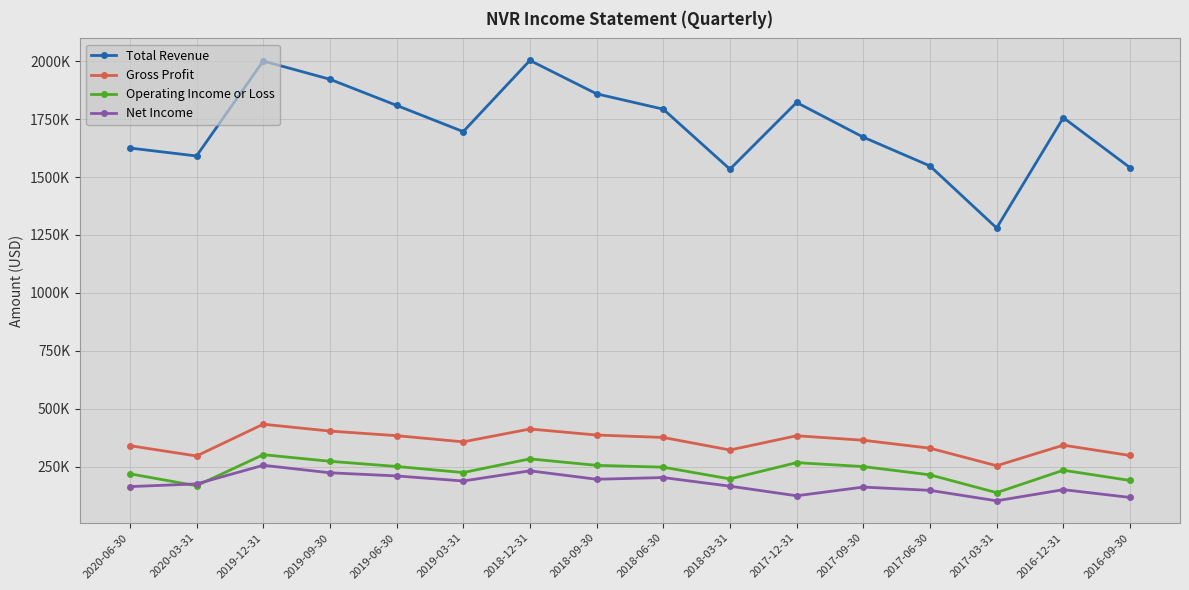

True or false: Gross Profit and Total Revenue intersect in this chart.

False